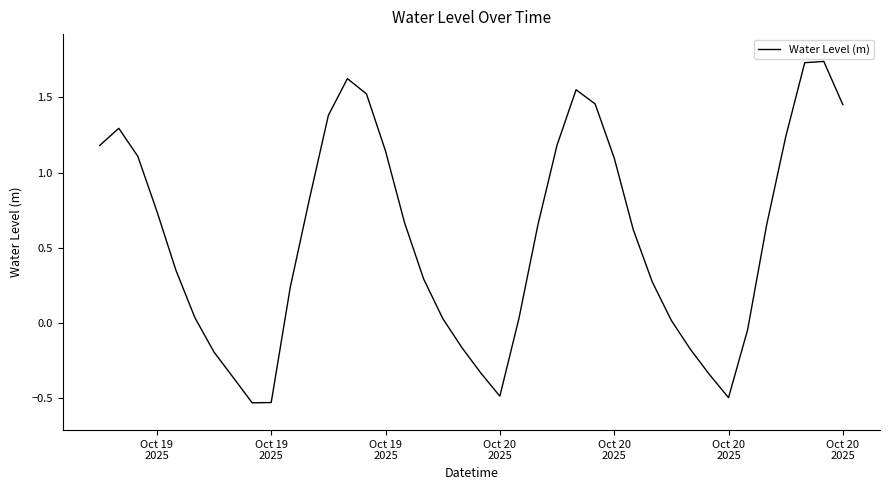

What is the difference between the maximum and minimum values?

2.3